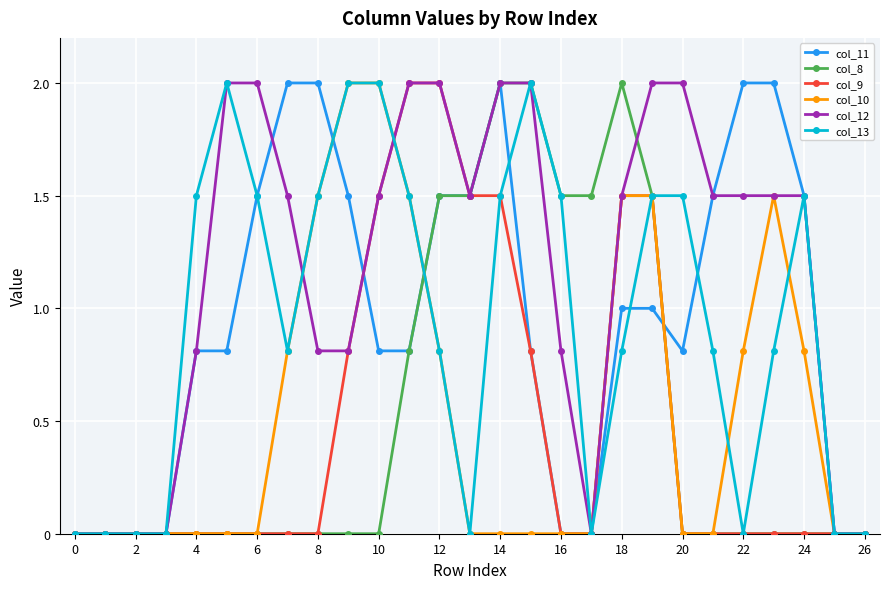

At how many categories does at least one series exceed 0?

21